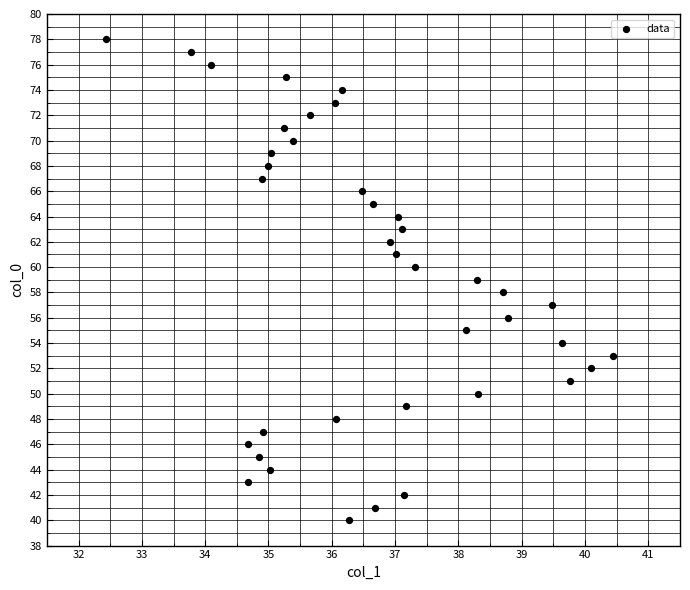

What is the range of Y values (max minus min)?

38